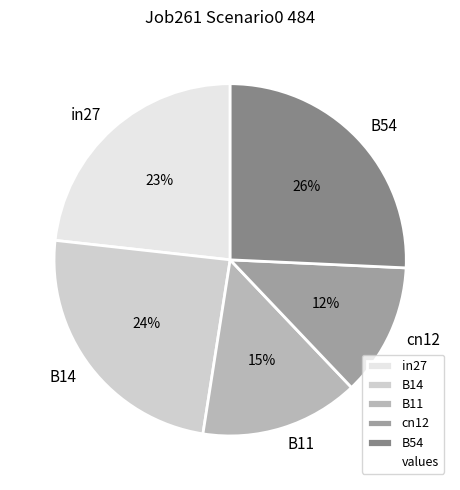

How many slices are in this pie chart?

5